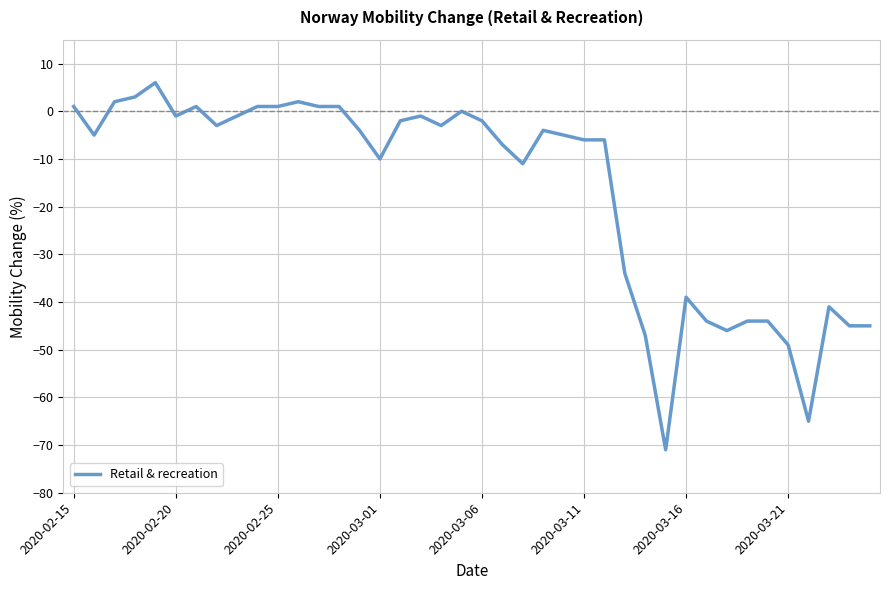

What is the difference between the maximum and minimum values?

77